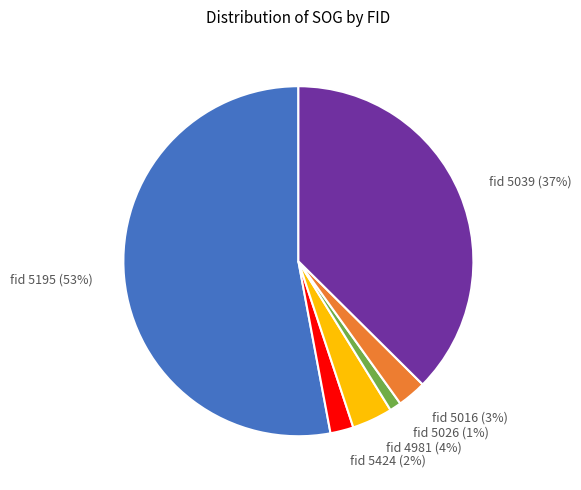

What is the largest slice in the pie chart?

fid 5195